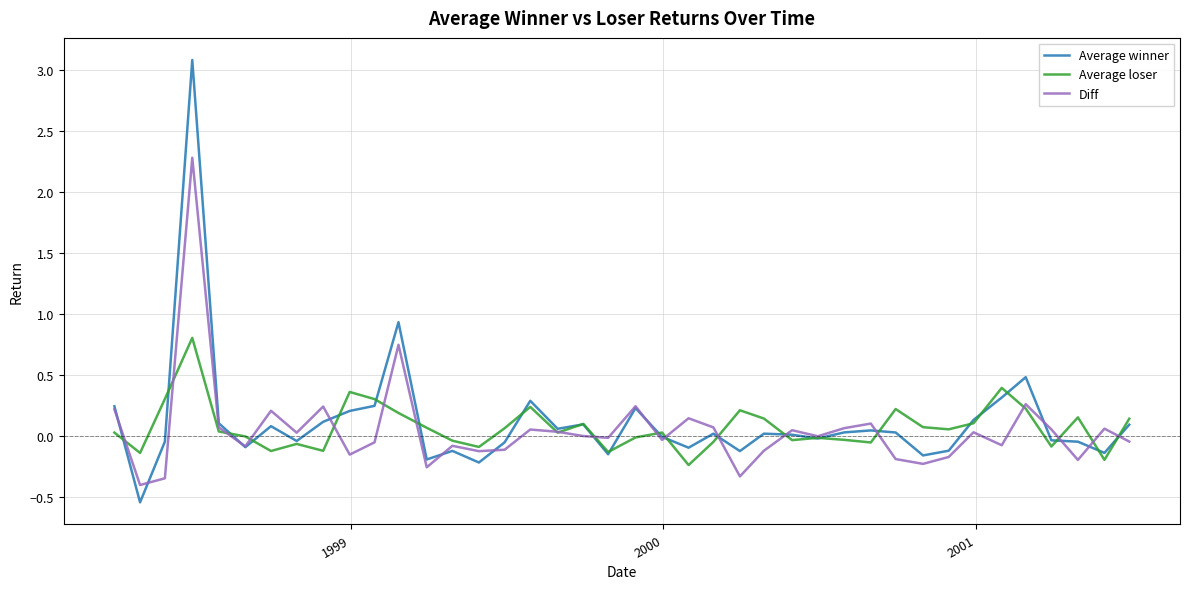

List the series in order of their peak value, lowest first.

Average loser, Diff, Average winner